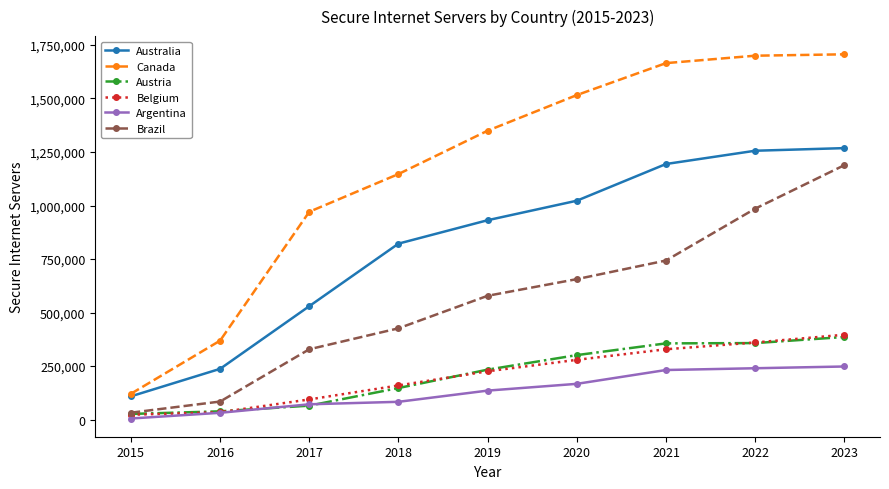

Is this an area chart (filled region under the line)?

No